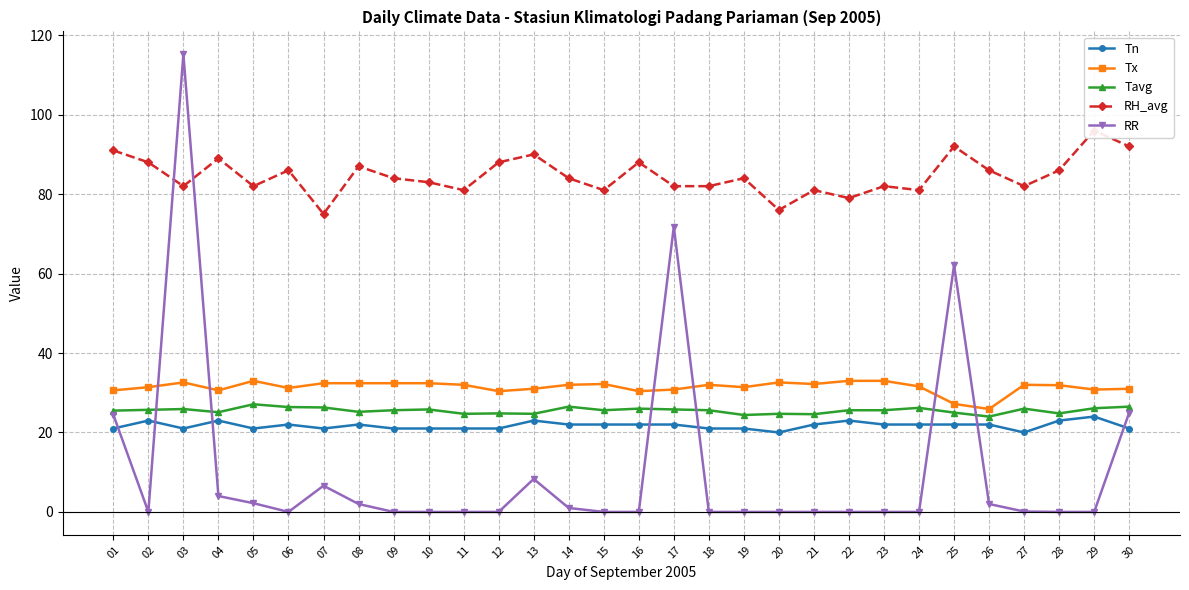

How many data points in Tavg are above 25?

21